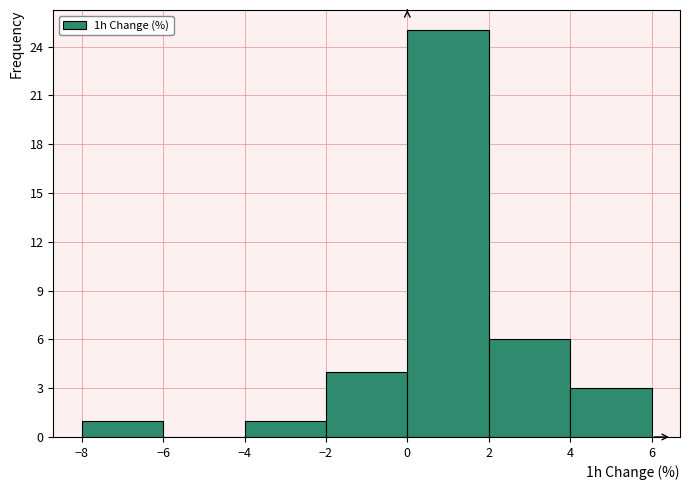

How tall is the bar that spans 2 to 4 on the x-axis? The values are not printed on the chart, so give them approximately, as read against the axis.

6